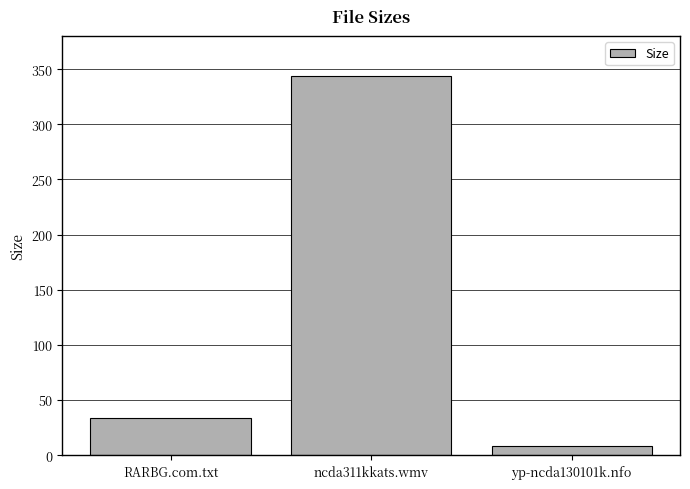

What is the change in value from RARBG.com.txt to yp-ncda130101k.nfo?

-25.6